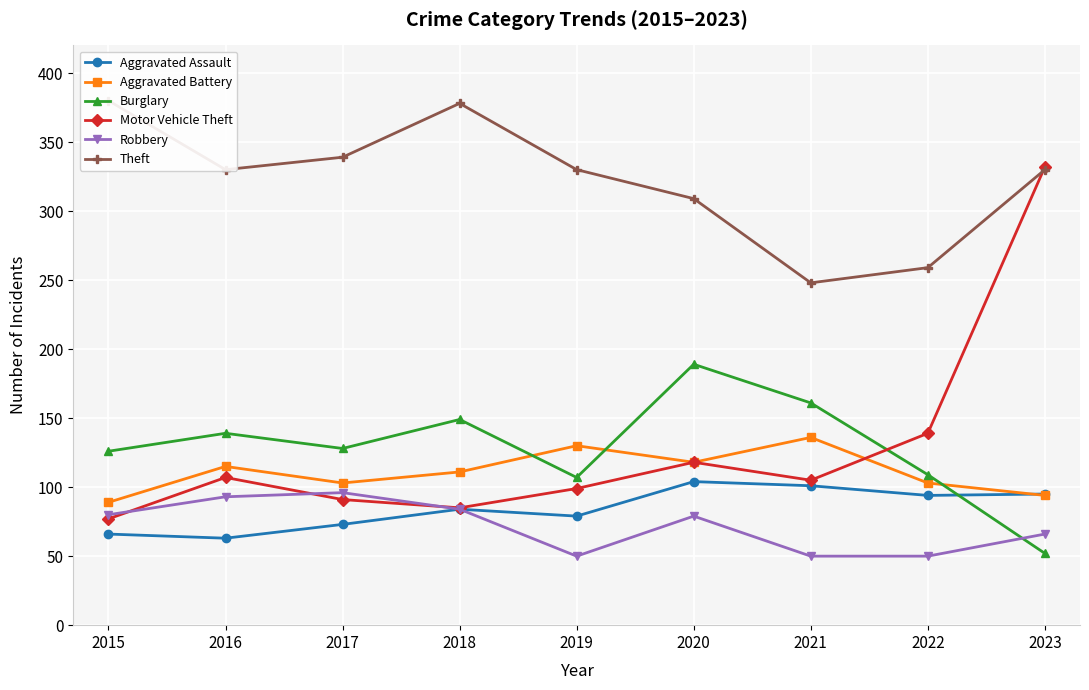

The Theft series shows 471 at 2020. True or false?

False